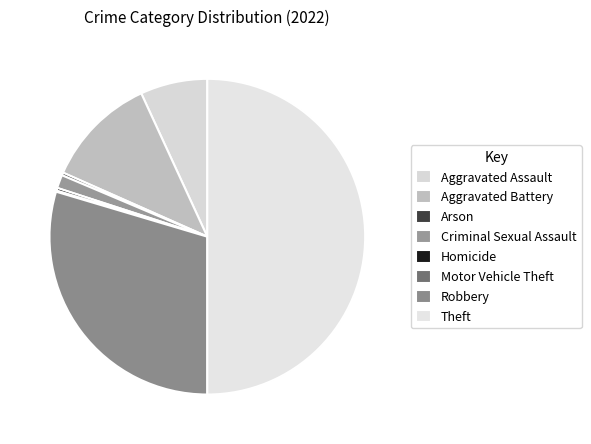

What percentage is the Robbery slice, to the nearest percent?

30%